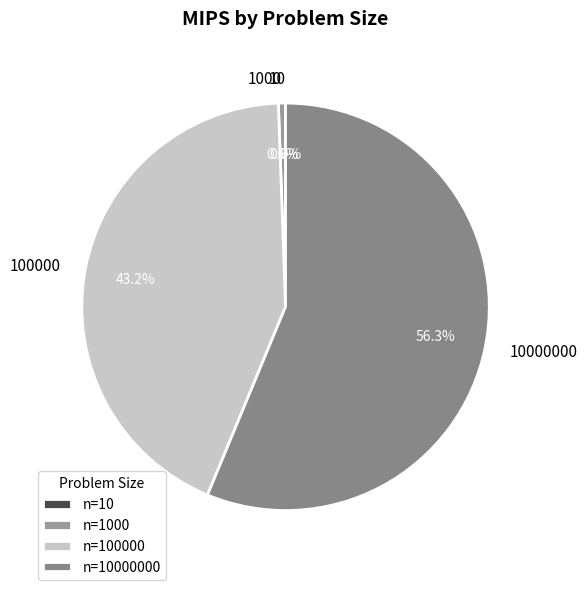

Is there a majority slice in this chart?

Yes